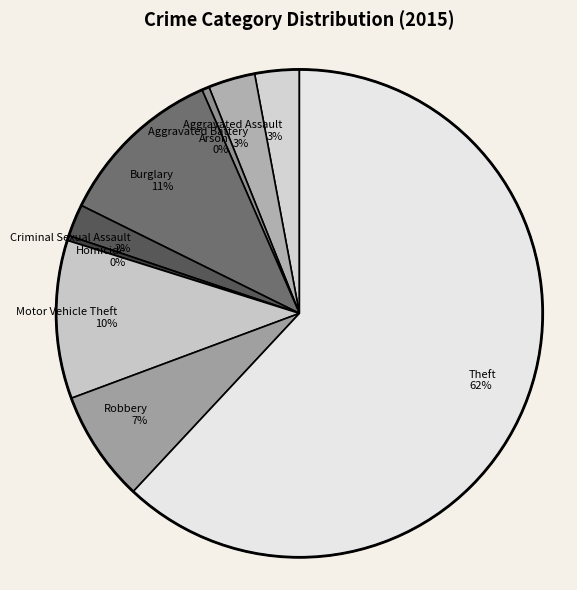

To the nearest percent, what is the difference between the Homicide and Burglary slice percentages?

11%